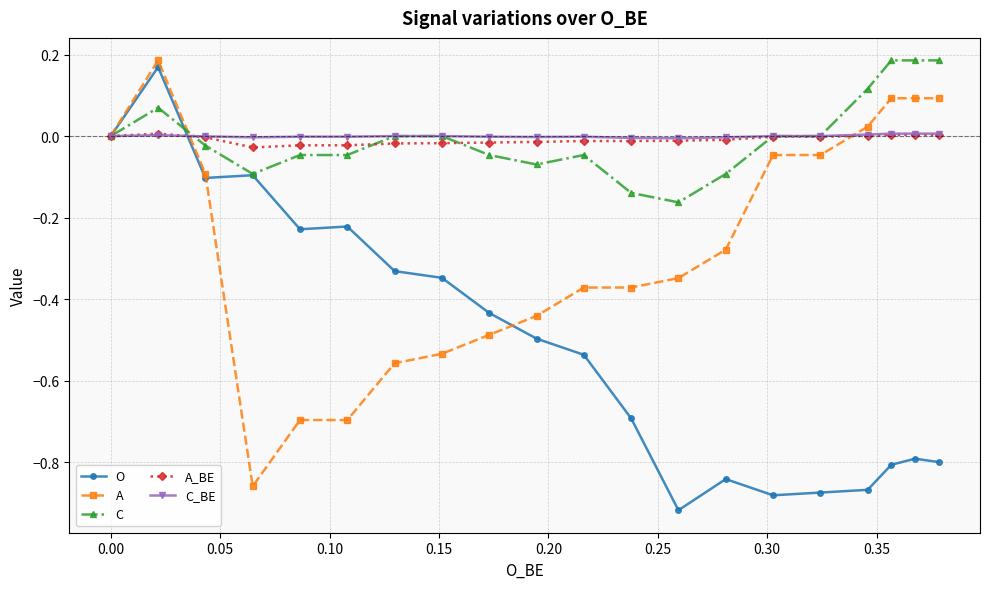

Which series ends up on top after the final intersection of A_BE and C?

C